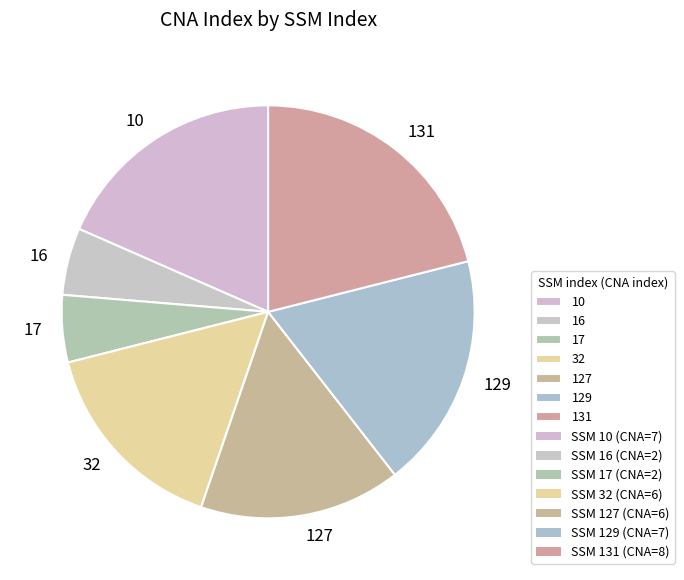

Does 17 account for over 50% of the chart?

No